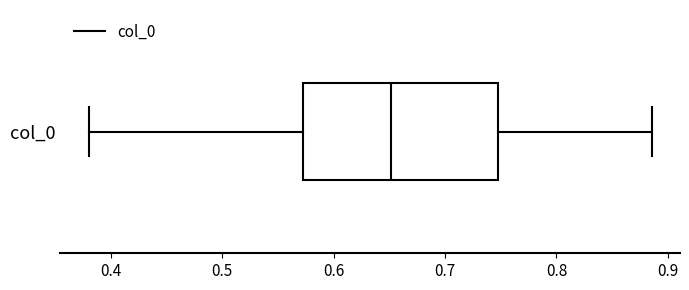

Where is the right edge of the box for col_0 on the x-axis? The values are not printed on the chart, so give them approximately, as read against the axis.

0.75